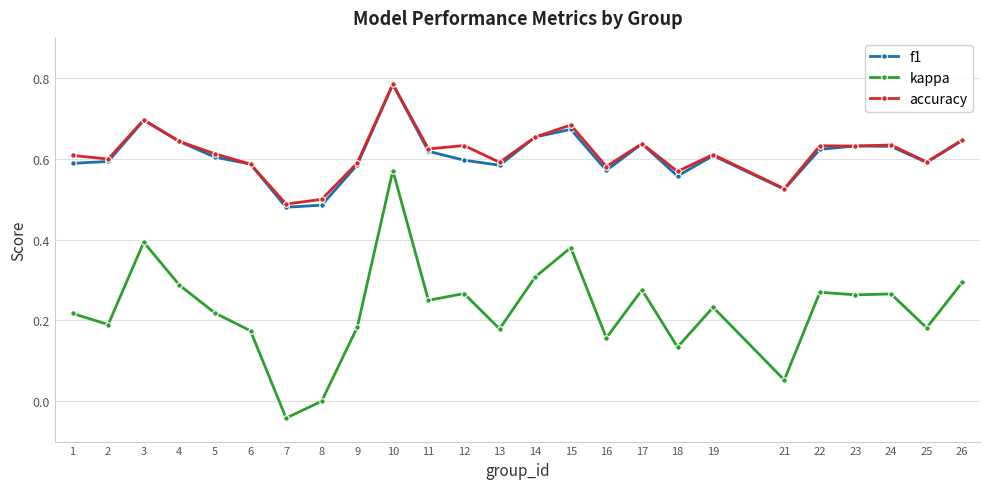

The value of f1 at 6 is 0.6. True or false?

True